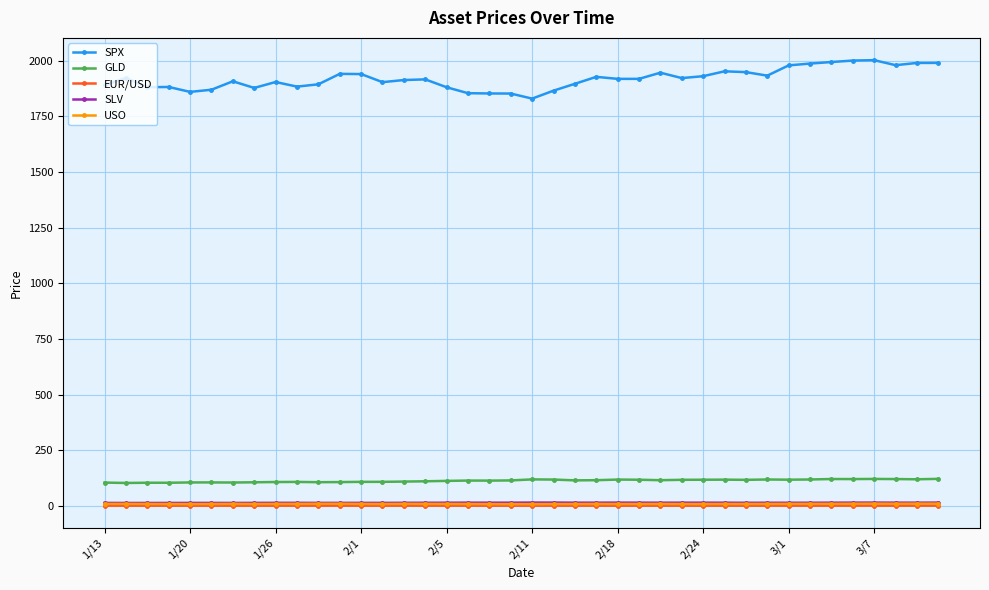

At how many categories does at least one series exceed 1013?

40